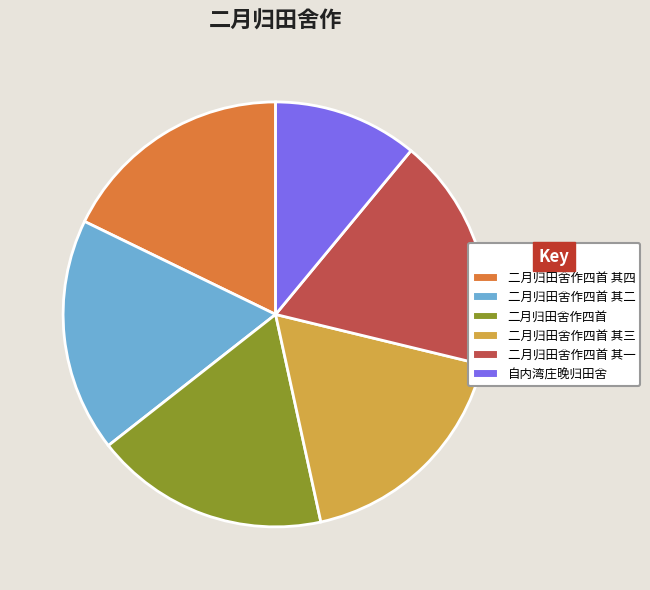

What is the smallest slice in the pie chart?

自内湾庄晚归田舍